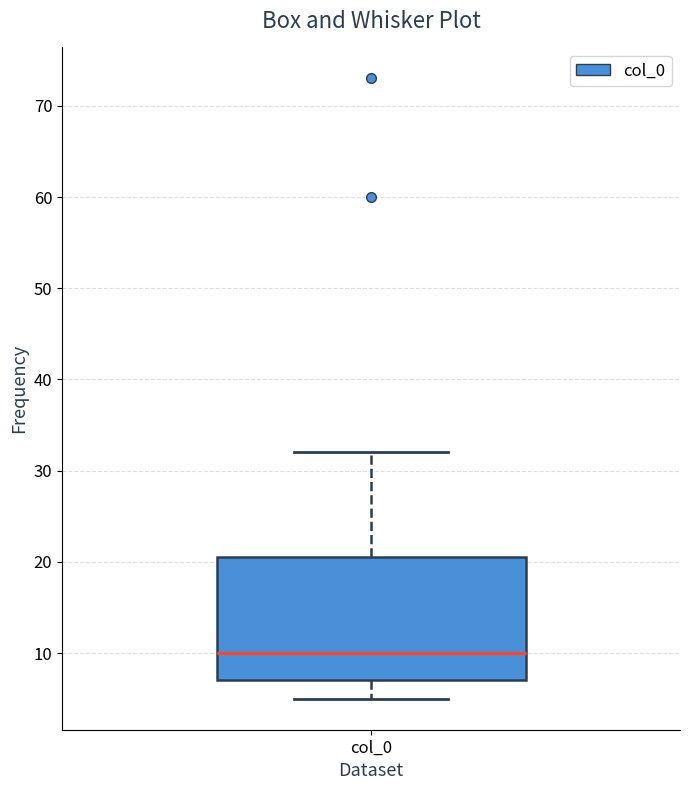

Read this box plot against the y-axis: the position of the median line, the range covered by the box, and the ends of both whiskers. The values are not printed on the chart, so give them approximately, as read against the axis.

median 10, box 7 to 21, whiskers 5 to 32